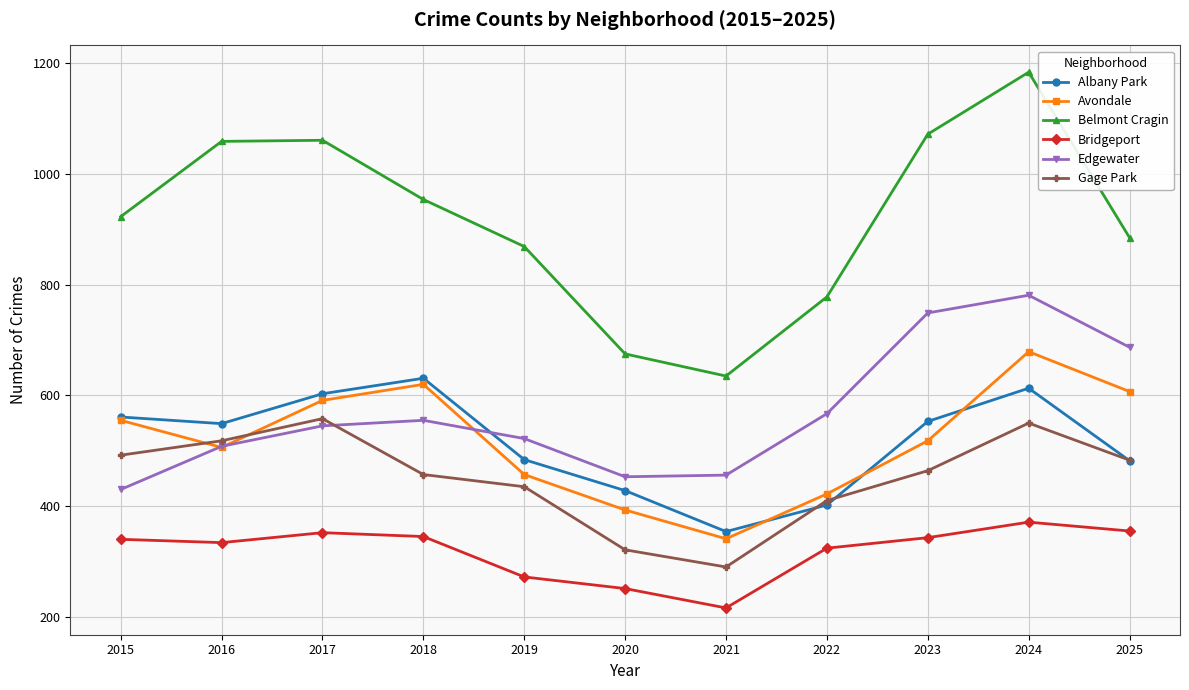

After their last crossing, which series has the higher values: Avondale or Gage Park?

Avondale